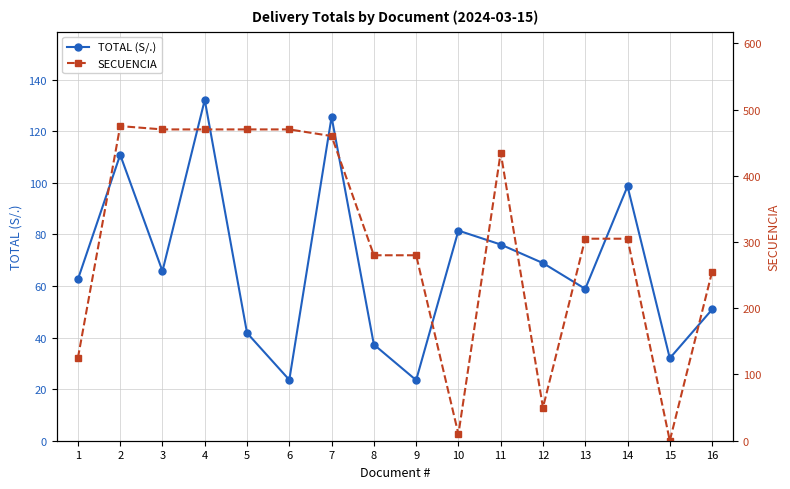

How many positive values does the SECUENCIA series have?

15